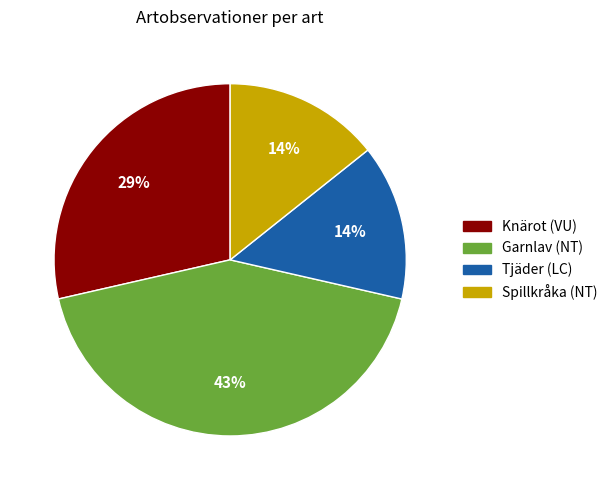

Is the sum of Knärot (VU) and Garnlav (NT) greater than half?

Yes